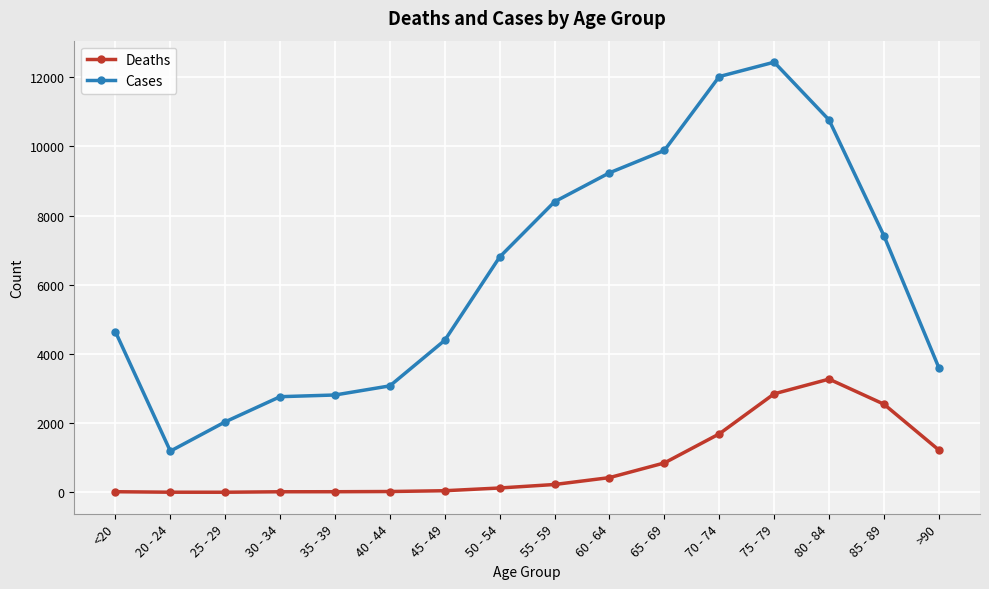

What is the sum of the Cases values at 25 - 29 and 40 - 44?

5116